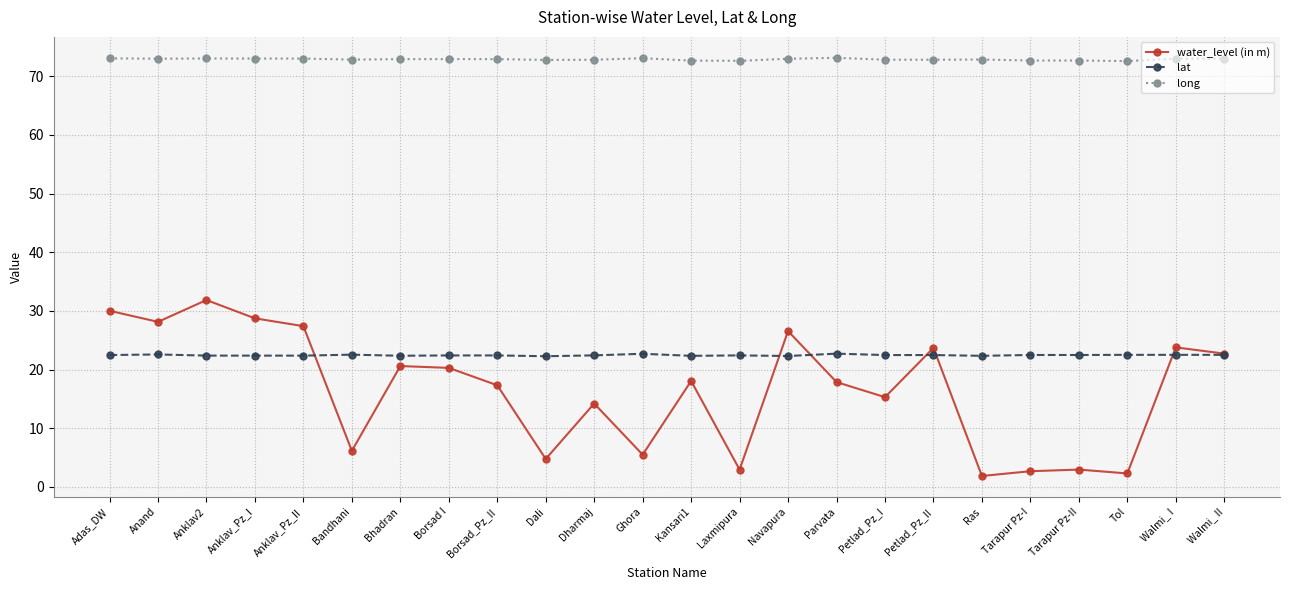

How many lat values are between 22 and 23?

24